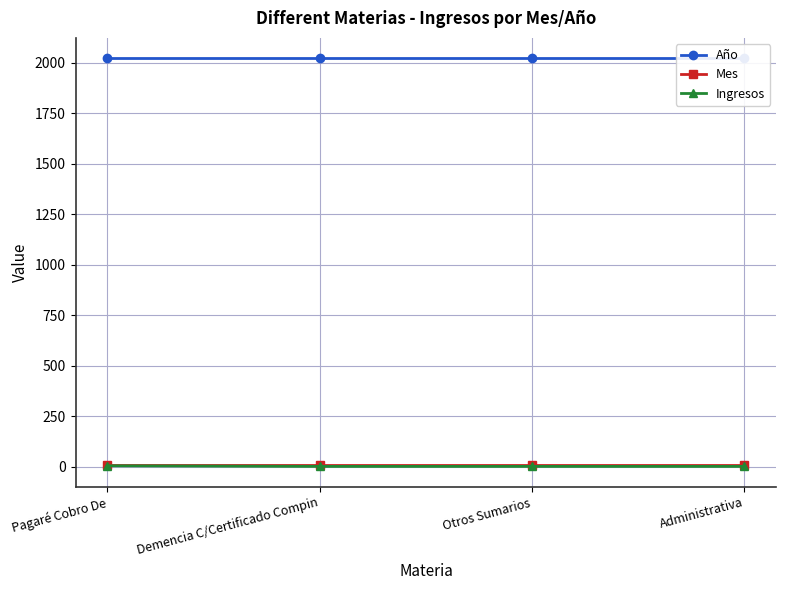

True or false: Mes has more than 2 interior local peaks.

False